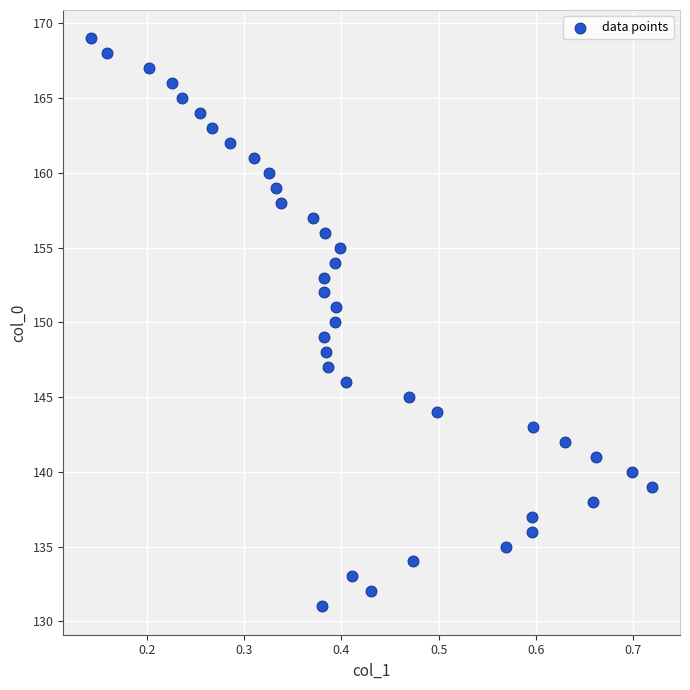

What is the range of Y values (max minus min)?

38